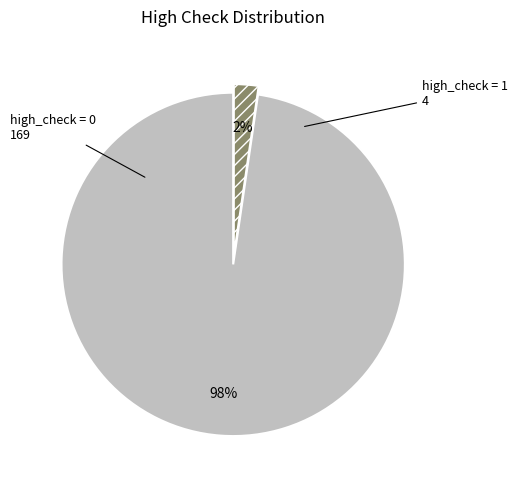

To the nearest percent, what is the average slice percentage?

50%